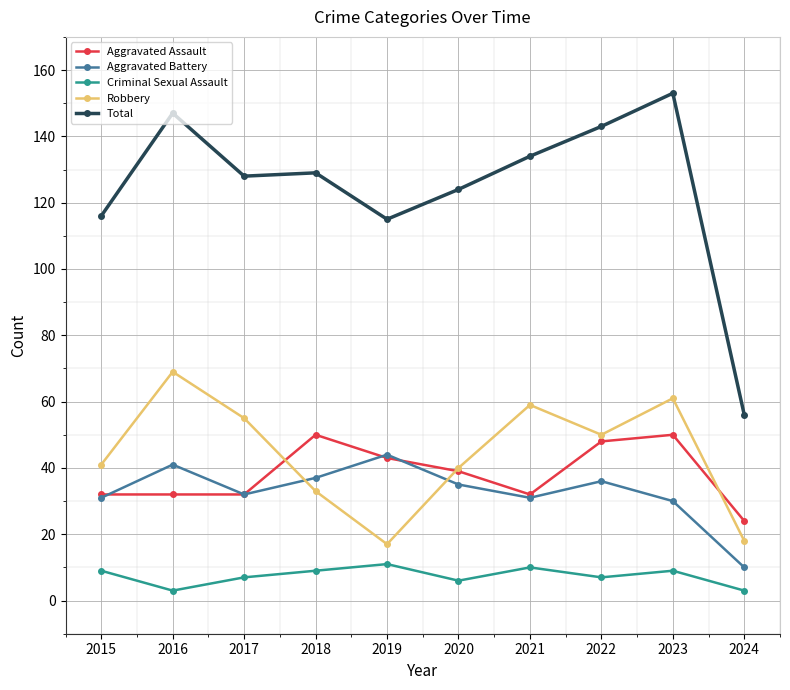

What are all the series names shown in the legend?

Aggravated Assault, Aggravated Battery, Criminal Sexual Assault, Robbery, Total